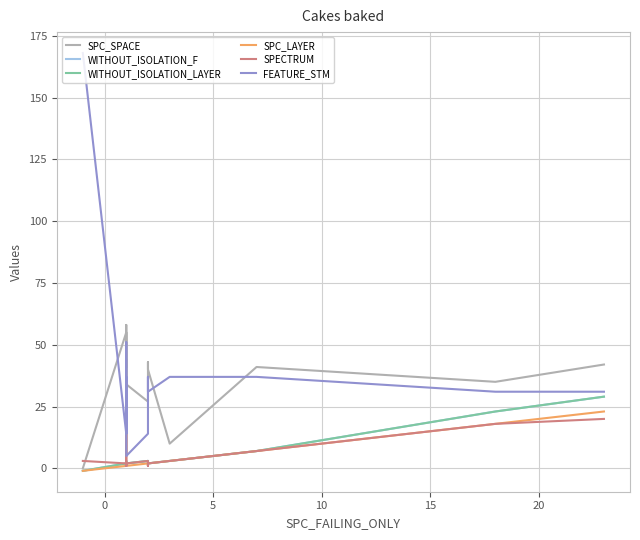

Does the chart display data point markers on the line(s)?

No